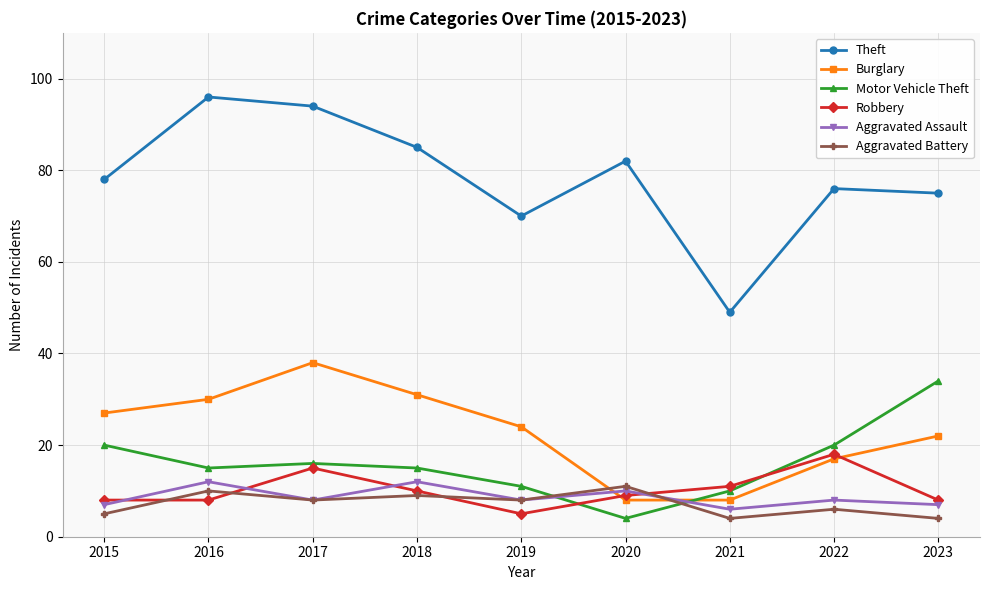

How many series are shown in this chart?

6